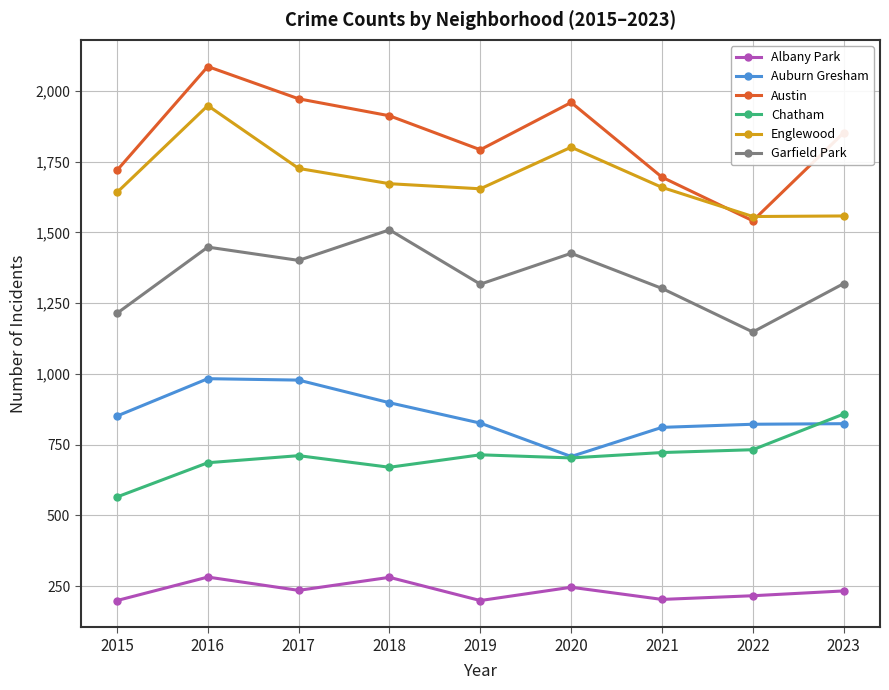

What is the total value across all series at 2022?

6015